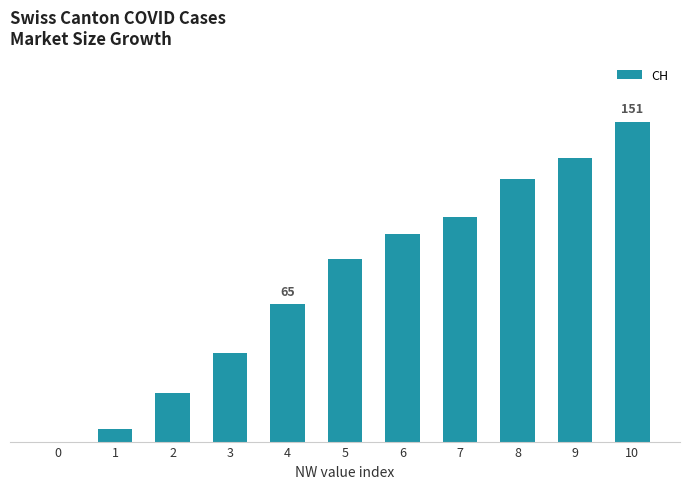

Reading left to right, extract all data points from this chart.

0=0	1=6	2=23	3=42	4=65	5=86	6=98	7=106	8=124	9=134	10=151